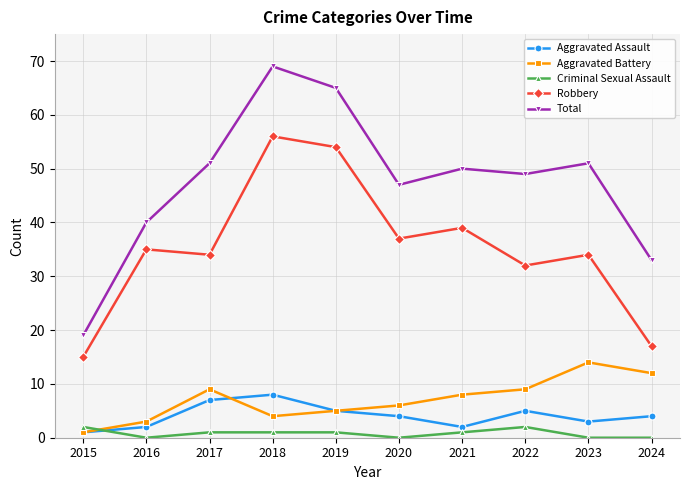

What is the greatest value displayed?

69